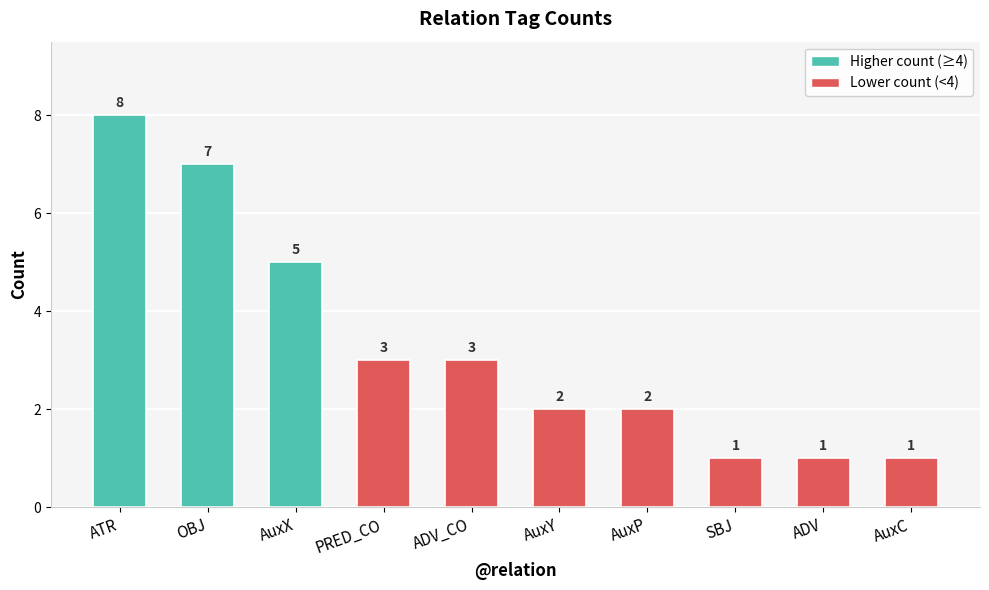

Which has a higher value, ATR or OBJ?

ATR